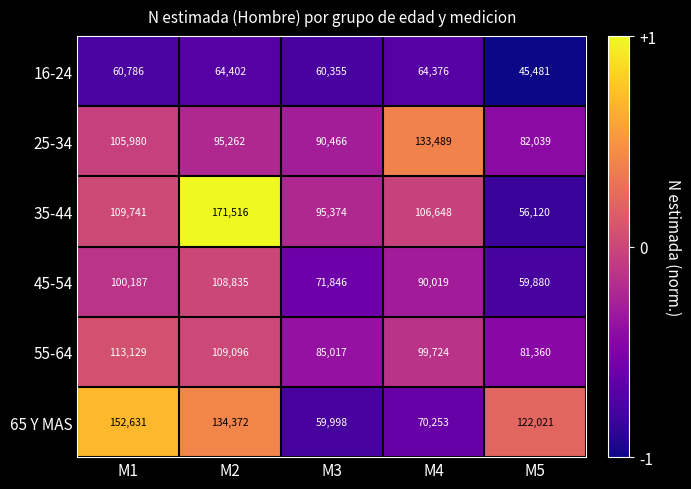

Between M1 and M3, which series saw the biggest shift?

65 Y MAS